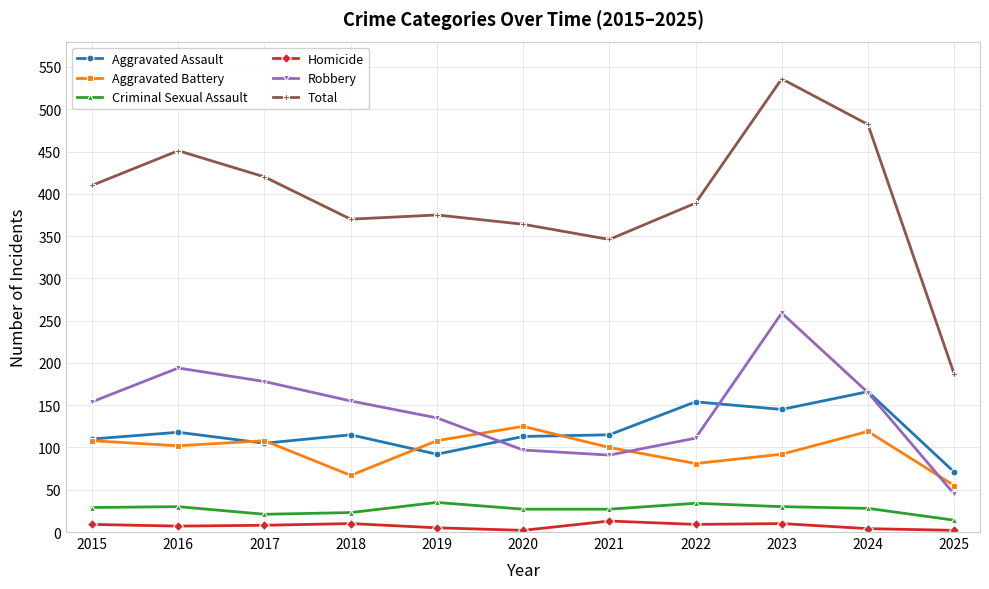

What is the greatest value displayed?

536